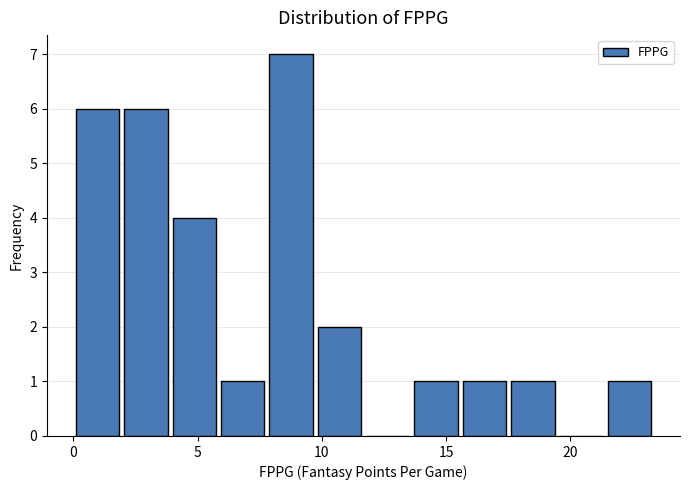

Around what value on the x-axis is the tallest bar? Give the approximate position of its centre, as read against the axis.

9.0